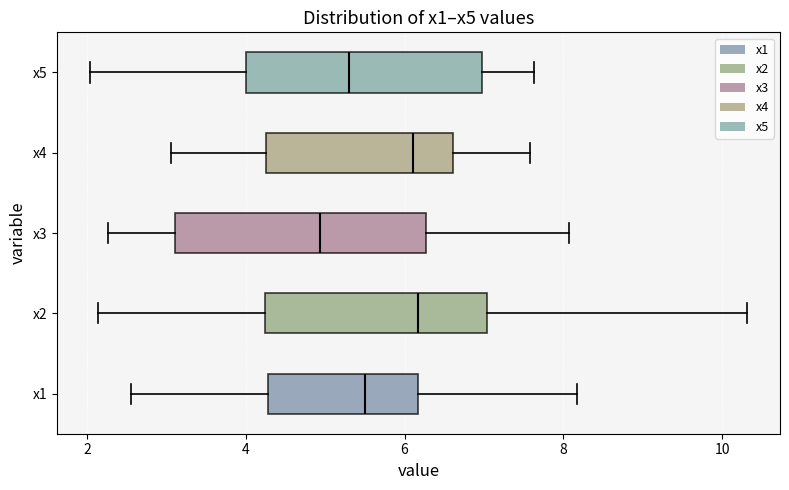

Reading bottom to top, read every box against the x-axis: the position of its median line, the range the box covers, and the ends of its whiskers. The values are not printed on the chart, so give them approximately, as read against the axis.

x1: median 5.6, box 4.2 to 6.2, whiskers 2.6 to 8.2
x2: median 6.2, box 4.2 to 7.0, whiskers 2.2 to 10.4
x3: median 5.0, box 3.2 to 6.2, whiskers 2.2 to 8.0
x4: median 6.2, box 4.2 to 6.6, whiskers 3.0 to 7.6
x5: median 5.2, box 4.0 to 7.0, whiskers 2.0 to 7.6